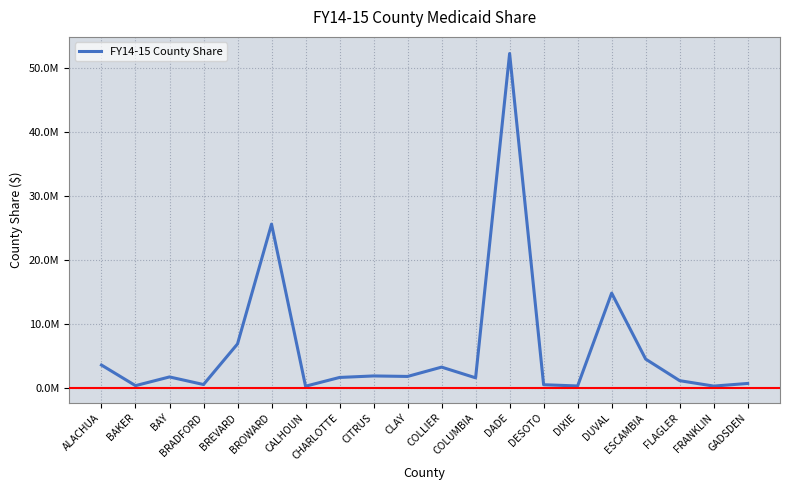

What is the difference between the maximum and minimum values?

51990130